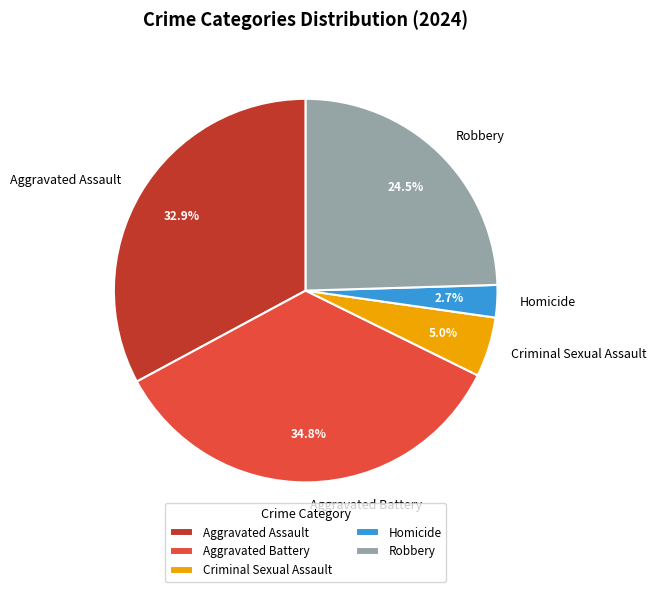

Rank the categories by value from highest to lowest.

Aggravated Battery, Aggravated Assault, Robbery, Criminal Sexual Assault, Homicide